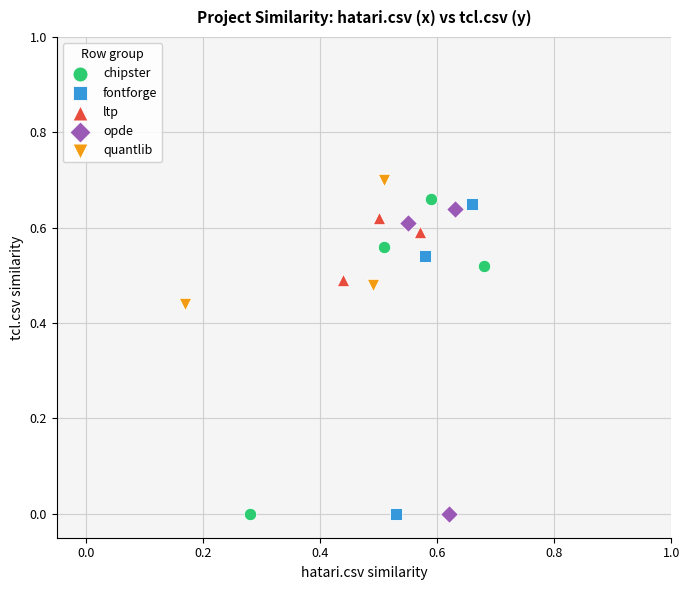

What are all the series names shown in the legend?

chipster, fontforge, ltp, opde, quantlib